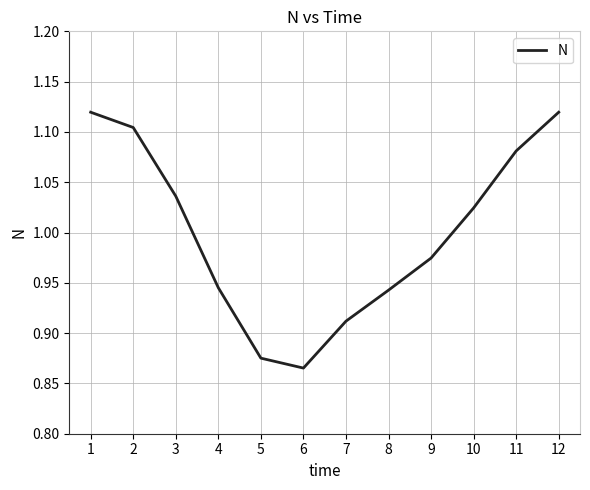

The value at 2 is 0.7. True or false?

False